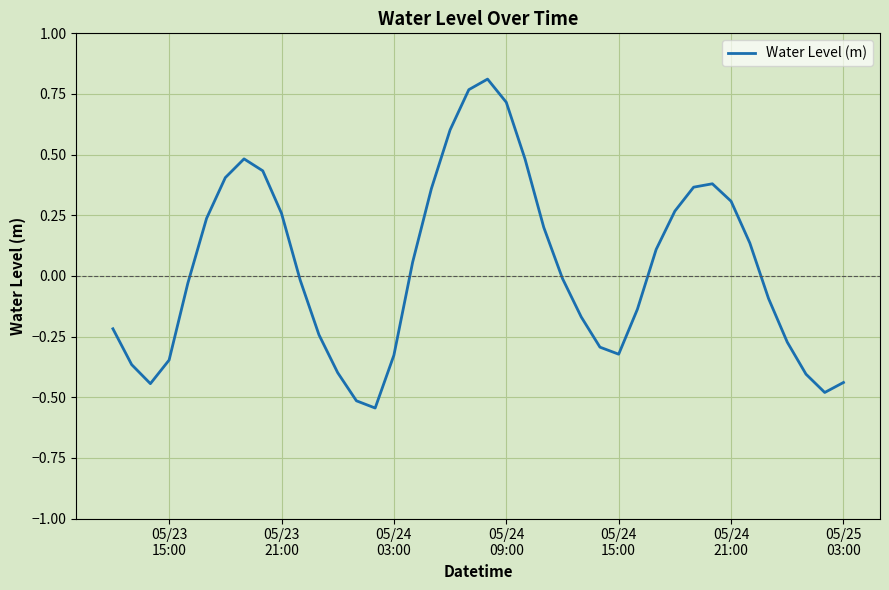

What is the difference between the maximum and minimum values?

1.4